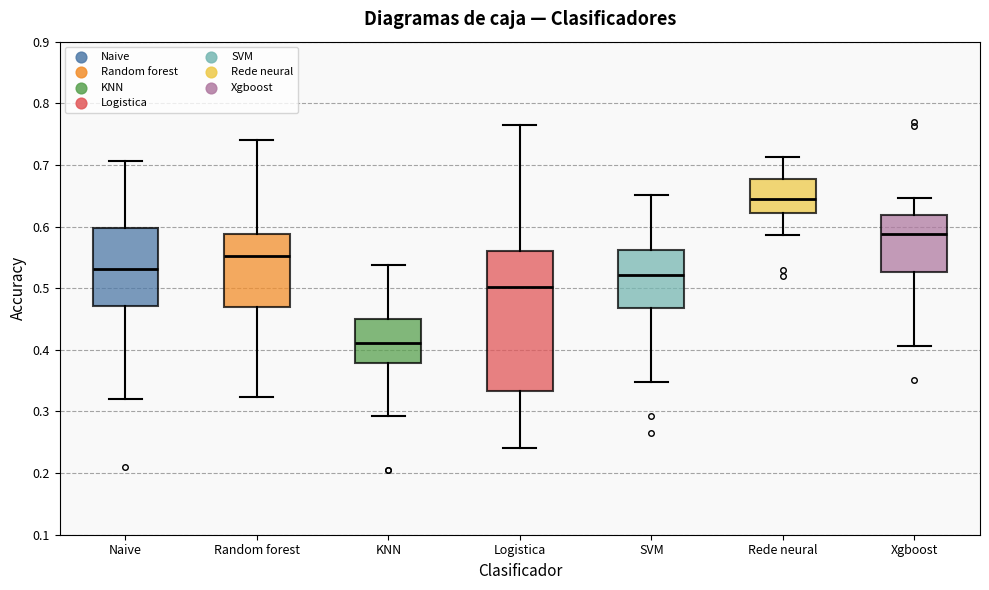

Comparing the boxes themselves (not the whiskers), which one is the tallest?

Logistica